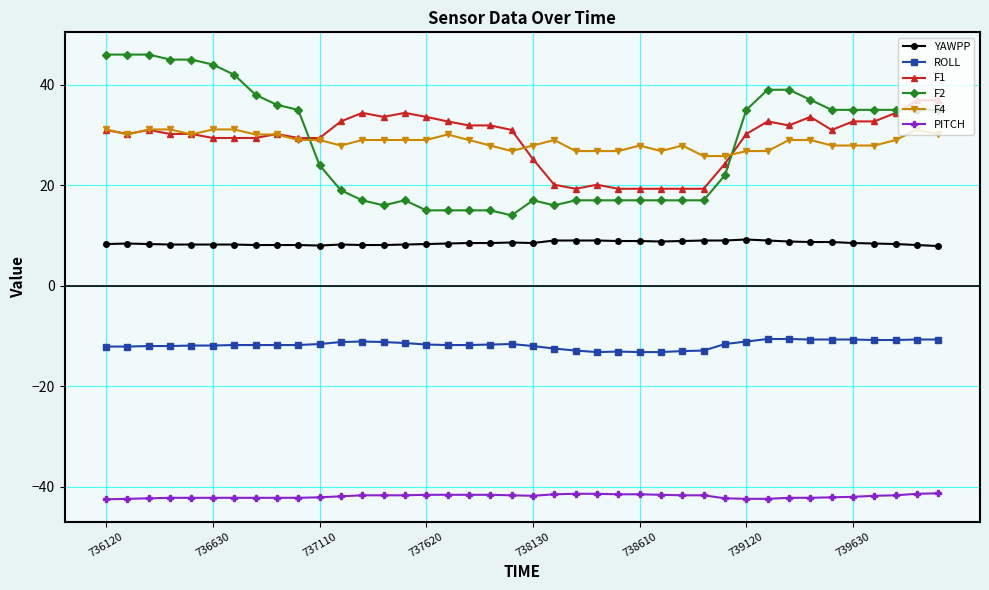

True or false: F4 has more than 1 interior local peaks.

True